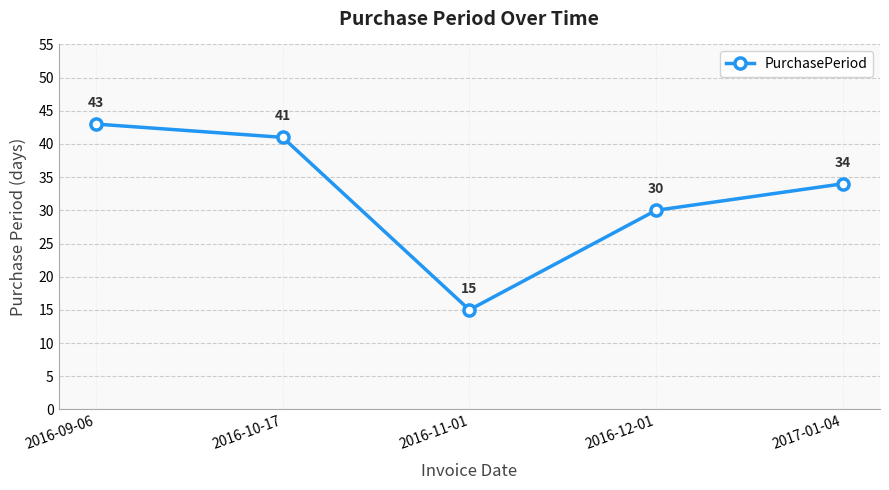

Read the value at 2016-09-06, to the nearest 5.

45